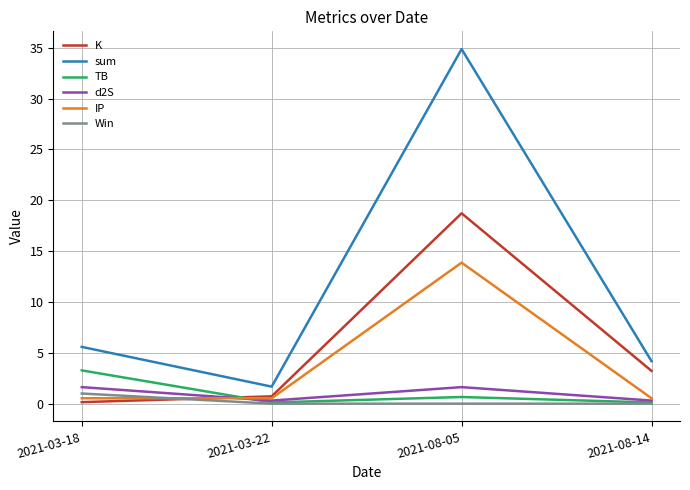

What is the difference between the sum values at 2021-08-05 and 2021-08-14?

30.7